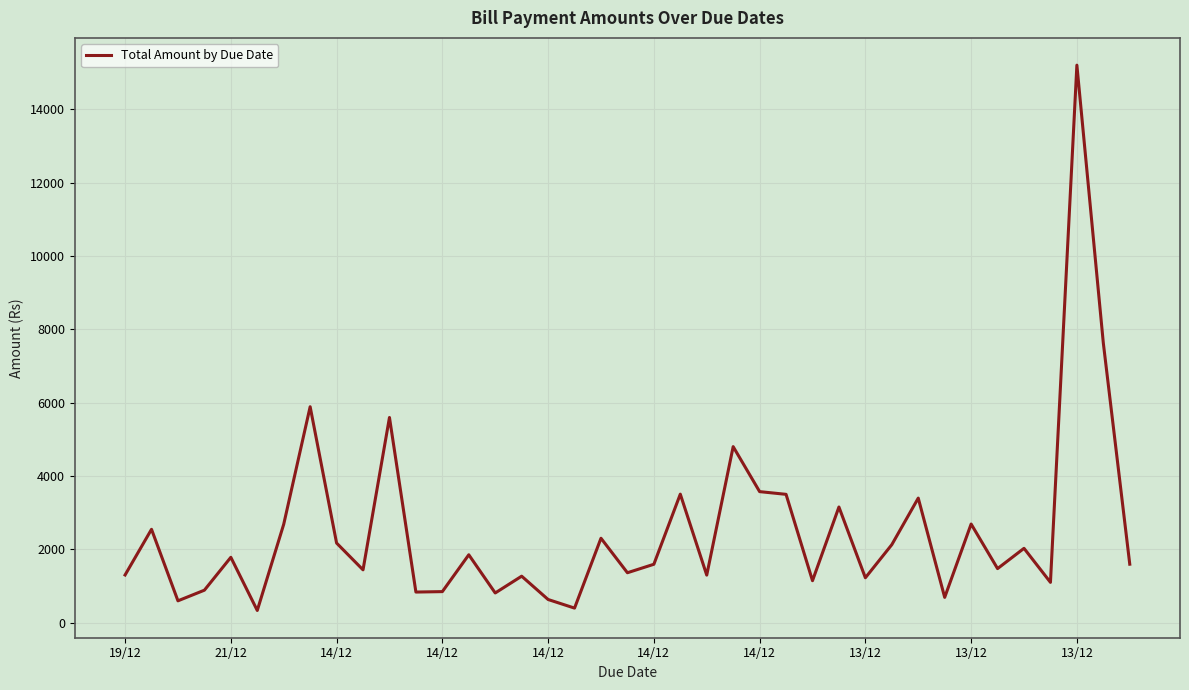

What is the difference between the maximum and minimum values?

14877